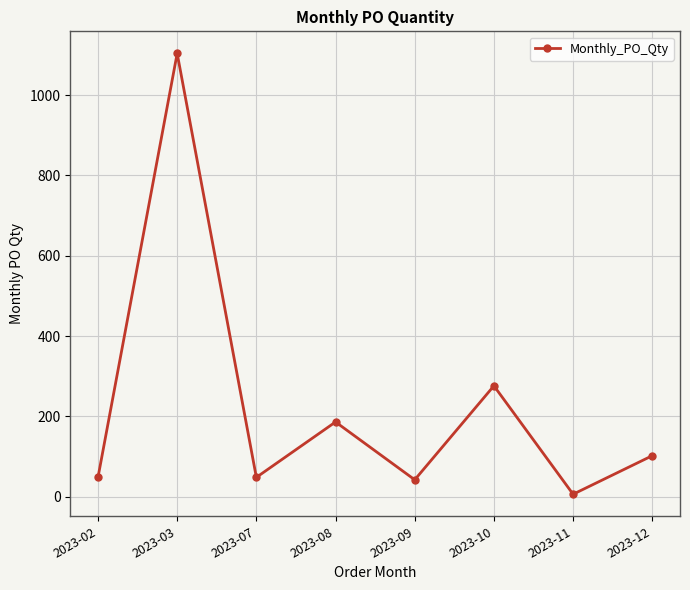

Which label corresponds to the largest value in the chart?

2023-03